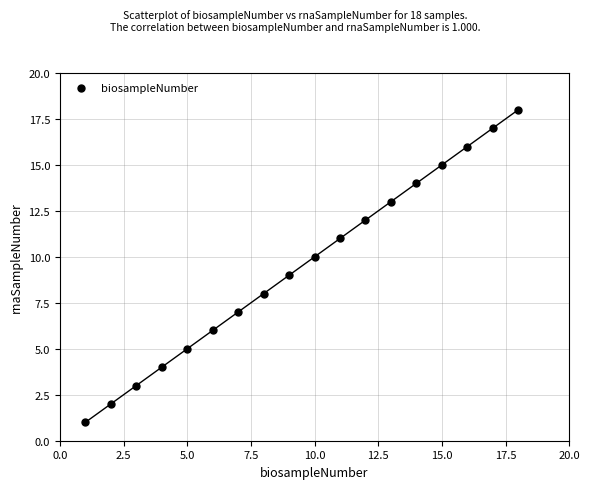

What is the range of X values (max minus min)?

17